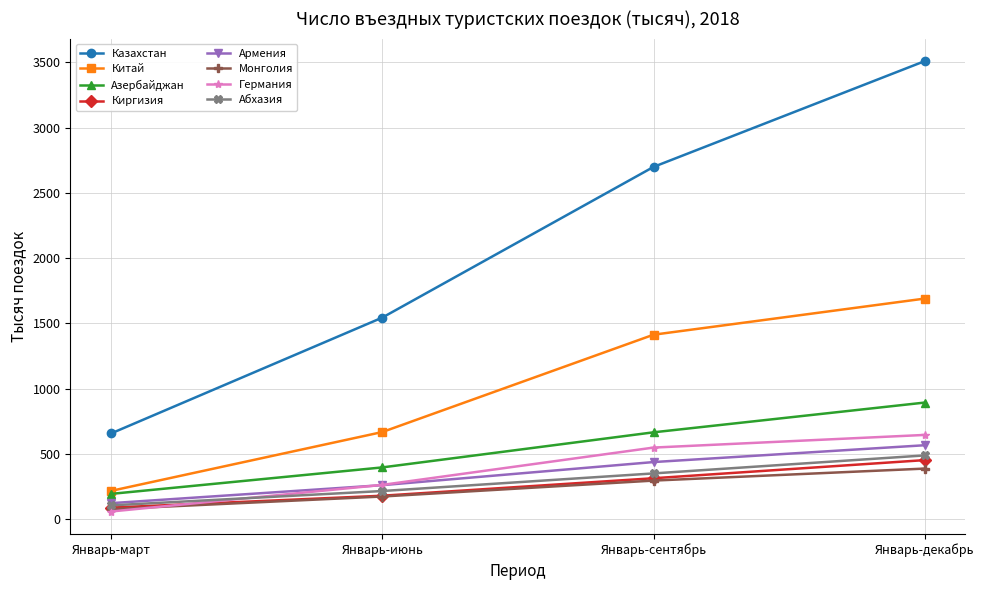

List the labels in order of Казахстан value, smallest first.

Январь-март, Январь-июнь, Январь-сентябрь, Январь-декабрь